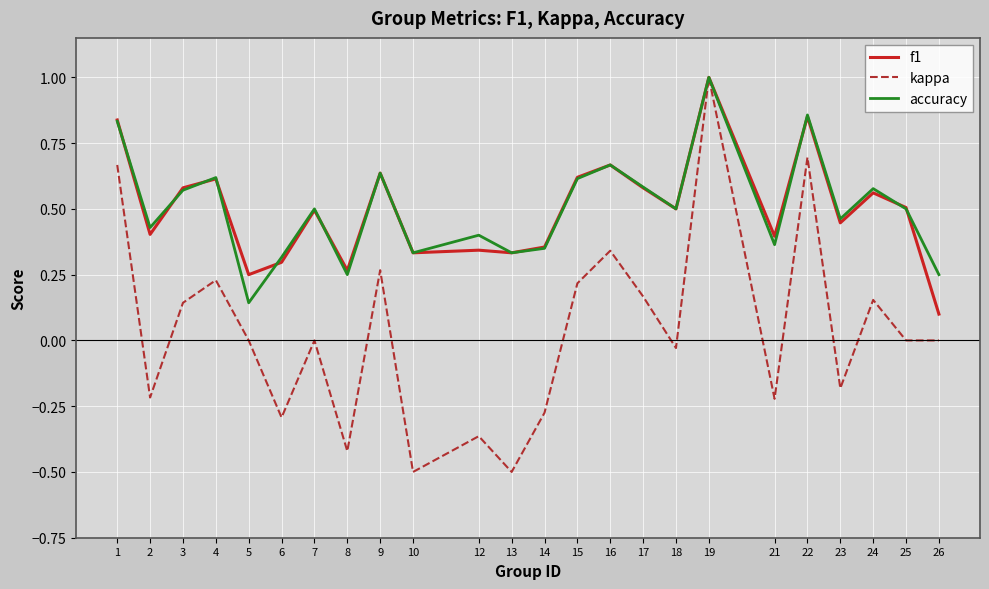

True or false: f1 has a value of 0.3 at 13.

True